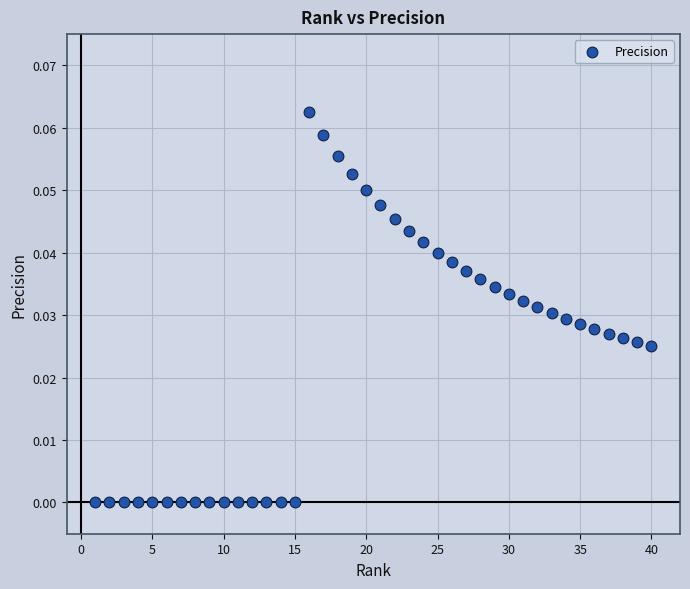

What is the range of X values (max minus min)?

39.0